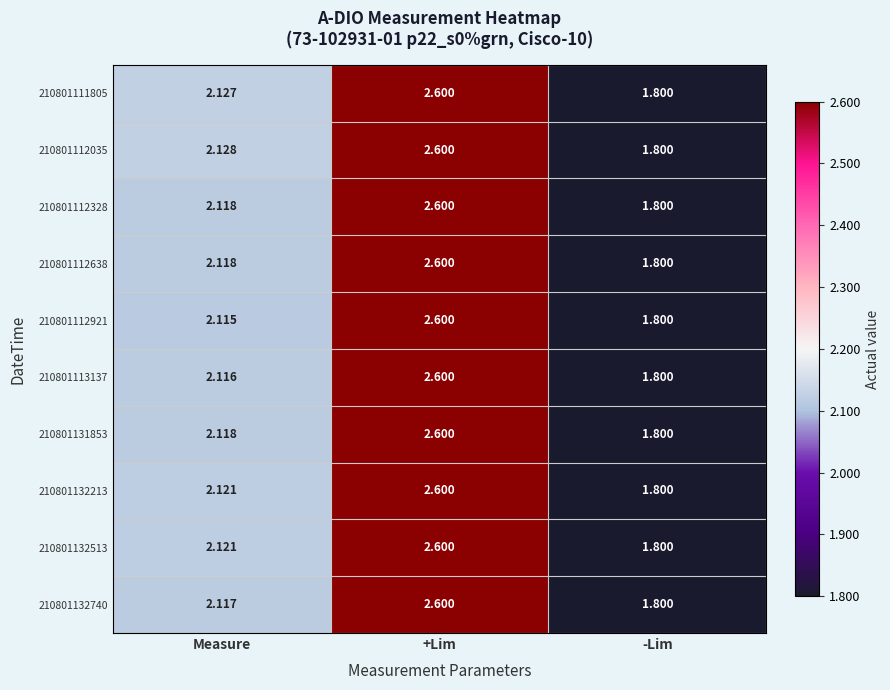

Rank the categories by 210801113137 value from lowest to highest.

-Lim, Measure, +Lim